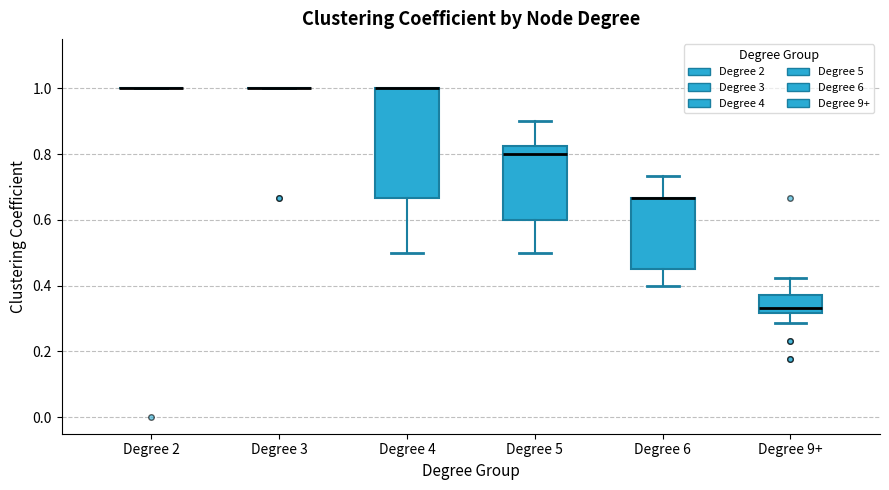

Reading left to right, read every box against the y-axis: the position of its median line, the range the box covers, and the ends of its whiskers. The values are not printed on the chart, so give them approximately, as read against the axis.

Degree 2: box collapsed to a line at 1.00, whiskers 1.00 to 1.00
Degree 3: box collapsed to a line at 1.00, whiskers 1.00 to 1.00
Degree 4: median 1.00 (drawn on the box's upper edge), box 0.66 to 1.00, whiskers 0.50 to 1.00
Degree 5: median 0.80, box 0.60 to 0.82, whiskers 0.50 to 0.90
Degree 6: median 0.66 (drawn on the box's upper edge), box 0.46 to 0.66, whiskers 0.40 to 0.74
Degree 9+: median 0.34, box 0.32 to 0.38, whiskers 0.28 to 0.42